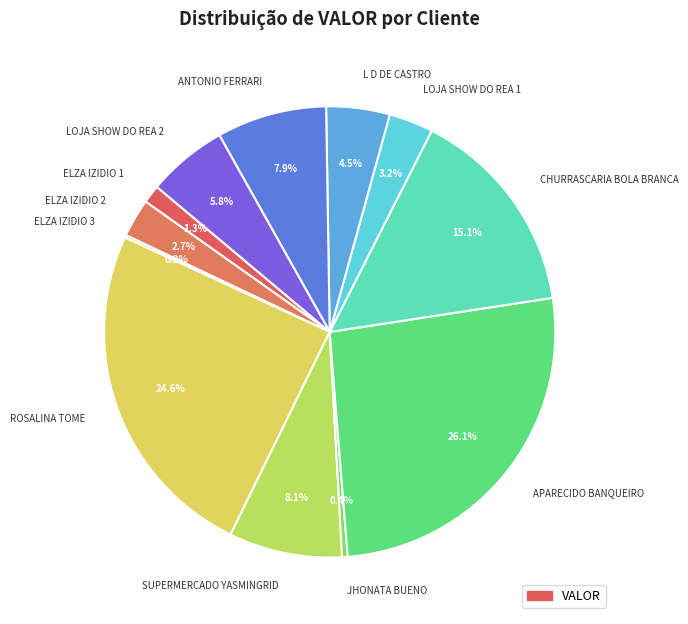

Approximately how many times larger is the value at SUPERMERCADO YASMINGRID compared to APARECIDO BANQUEIRO?

0.3